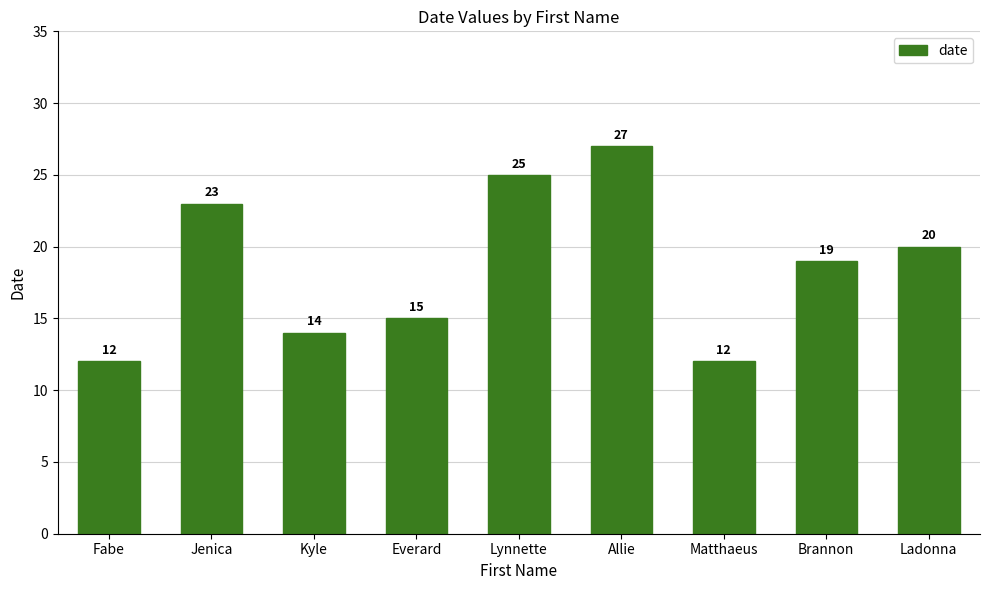

What is the approximate value at Allie, to the nearest 5?

25